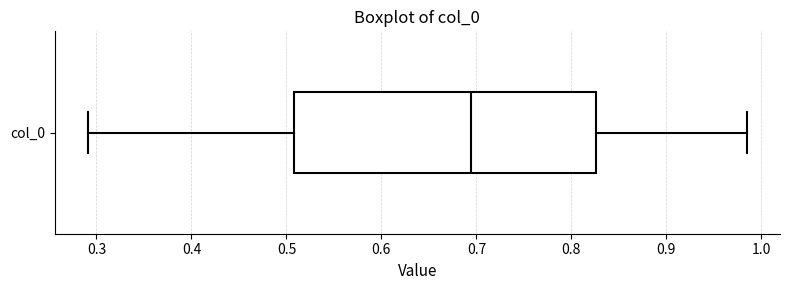

Read this box plot against the x-axis: the position of the median line, the range covered by the box, and the ends of both whiskers. The values are not printed on the chart, so give them approximately, as read against the axis.

median 0.69, box 0.51 to 0.83, whiskers 0.29 to 0.98